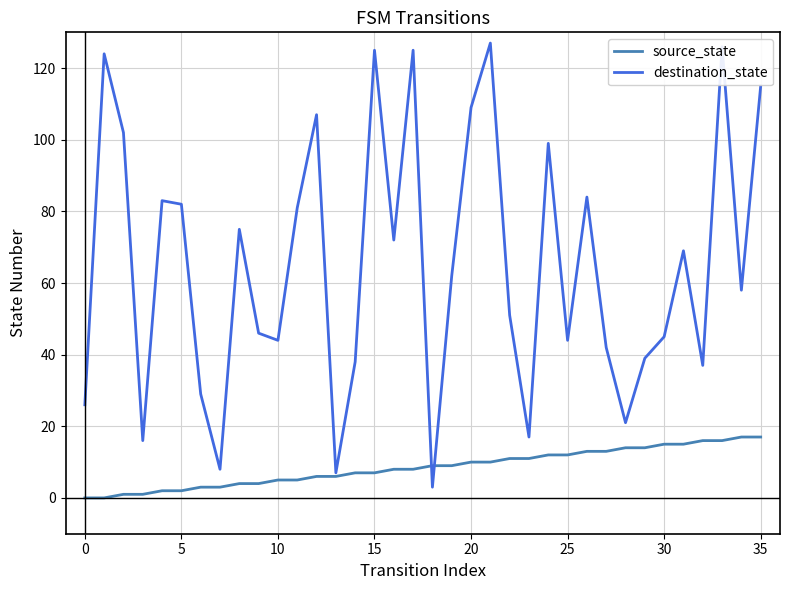

Which series has the widest spread of values?

destination_state